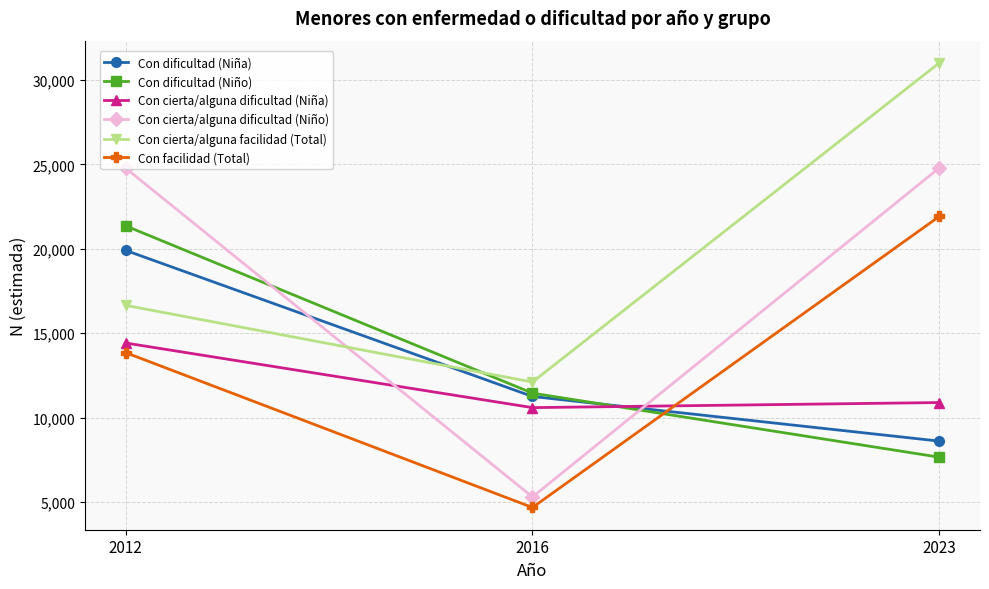

What is the average value of the Con cierta/alguna facilidad (Total) series?

19925